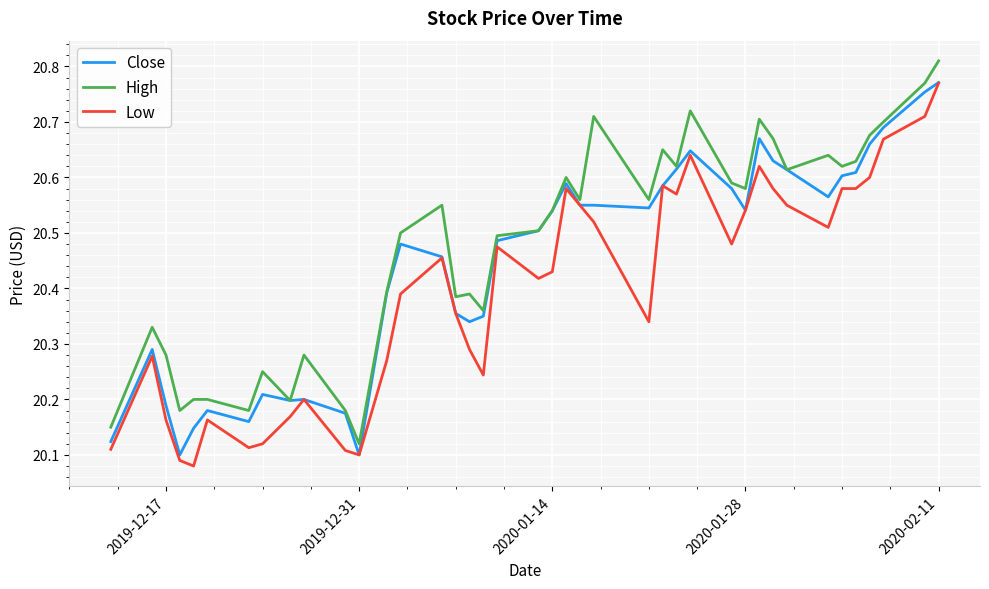

Does the chart display data point markers on the line(s)?

No